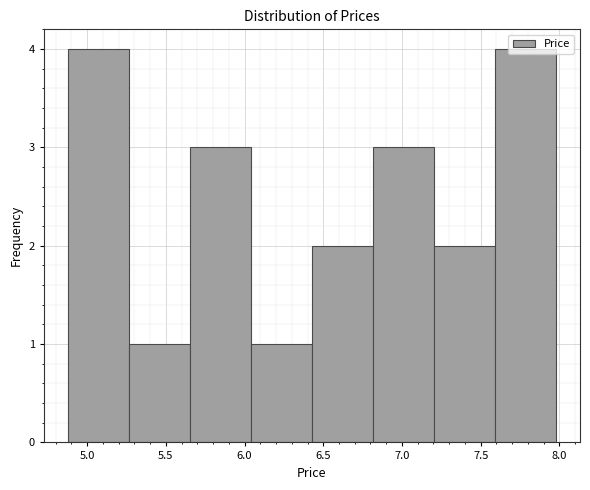

Reading left to right, list every bar in this chart as the range it spans on the x-axis followed by its height. Neither the bar edges nor the heights are printed on the chart, so give them approximately, as read against the axes.

4.90 to 5.25: 4
5.25 to 5.65: 1
5.65 to 6.05: 3
6.05 to 6.45: 1
6.45 to 6.80: 2
6.80 to 7.20: 3
7.20 to 7.60: 2
7.60 to 8.00: 4